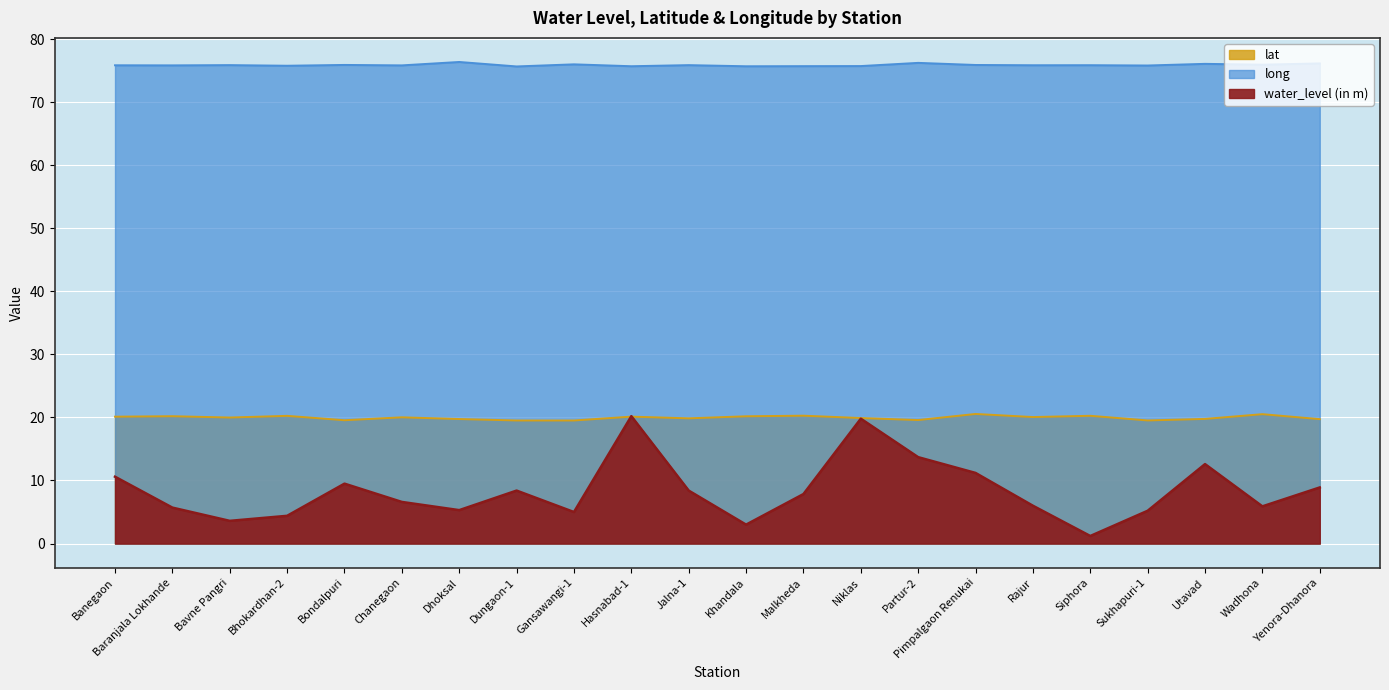

At how many categories does at least one series exceed 1?

22